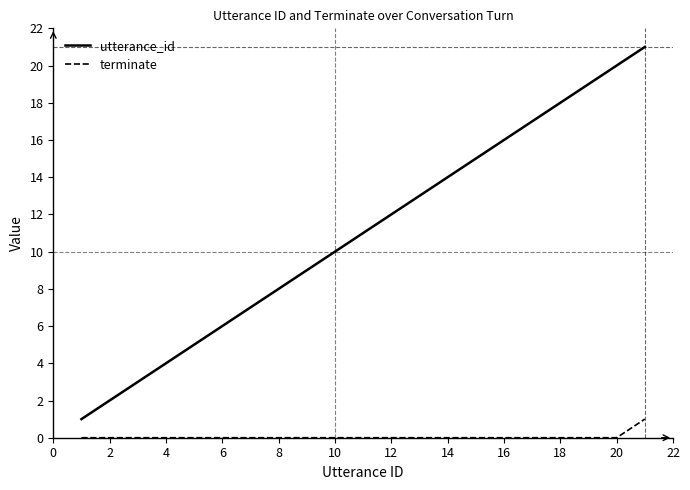

True or false: terminate and utterance_id intersect in this chart.

False